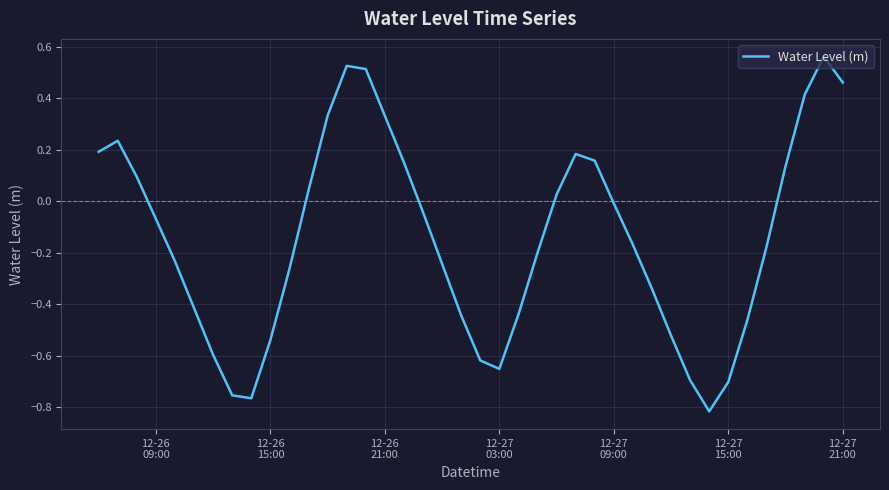

What is the difference between the maximum and minimum values?

1.4